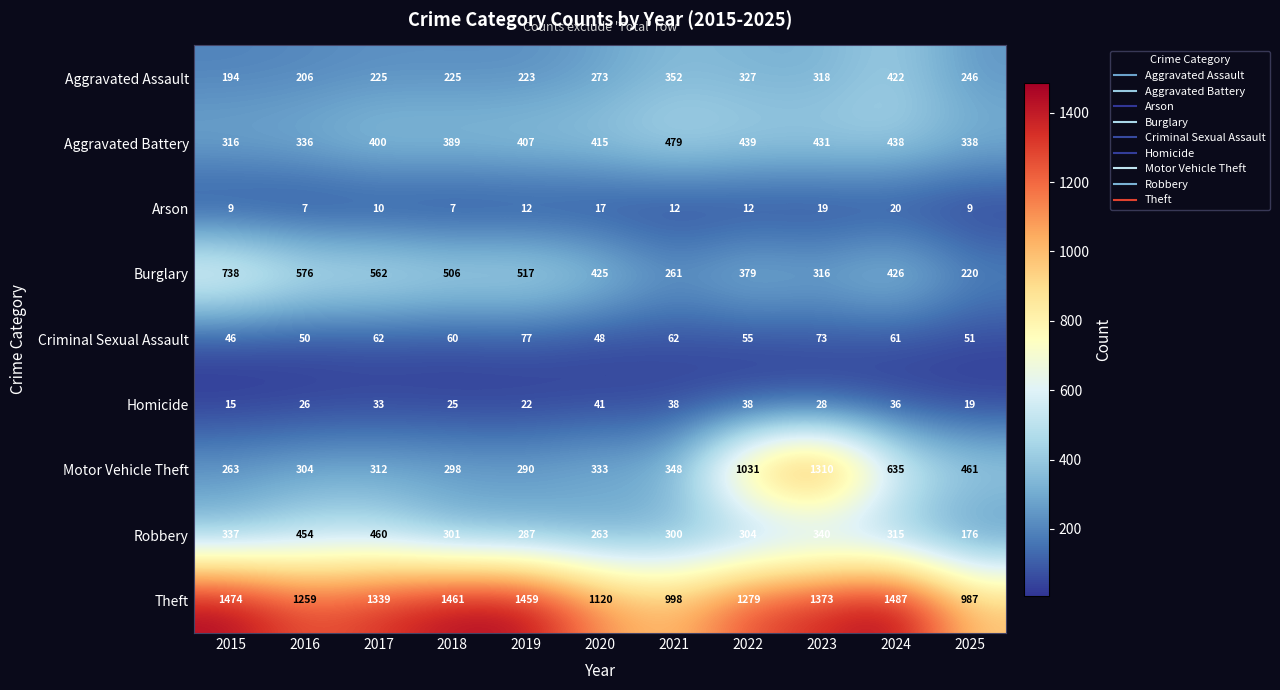

Which series has the largest range (max minus min)?

Motor Vehicle Theft